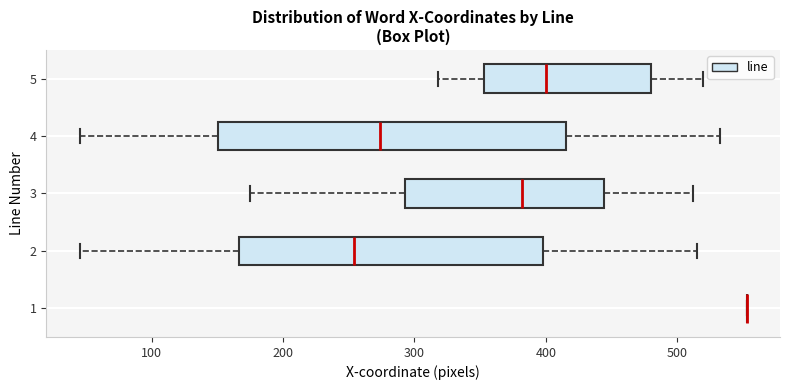

Reading bottom to top, read every box against the x-axis: the position of its median line, the range the box covers, and the ends of its whiskers. The values are not printed on the chart, so give them approximately, as read against the axis.

1: box collapsed to a line at 550, whiskers 550 to 550
2: median 250, box 170 to 400, whiskers 50 to 520
3: median 380, box 290 to 440, whiskers 180 to 510
4: median 270, box 150 to 420, whiskers 50 to 530
5: median 400, box 350 to 480, whiskers 320 to 520